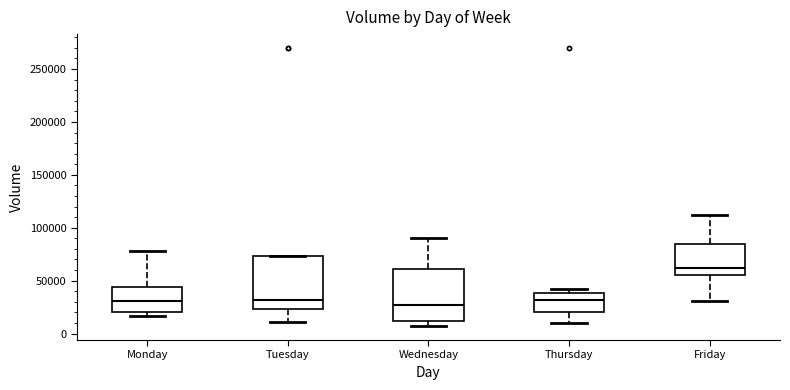

Reading left to right, transcribe this box plot: for each box, give where its median line is, the range the box spans, and where its two whiskers end, as read against the y-axis. The values are not printed on the chart, so give them approximately, as read against the axis.

Monday: median 30000, box 20000 to 45000, whiskers 15000 to 80000
Tuesday: median 30000, box 25000 to 75000, whiskers 10000 to 75000
Wednesday: median 25000, box 10000 to 60000, whiskers 5000 to 90000
Thursday: median 30000, box 20000 to 40000, whiskers 10000 to 40000 (just above the box's upper edge)
Friday: median 60000, box 55000 to 85000, whiskers 30000 to 110000